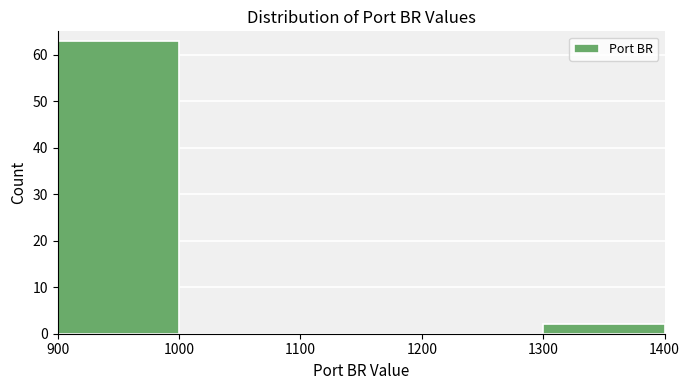

How tall is the bar that spans 900 to 1000 on the x-axis? The values are not printed on the chart, so give them approximately, as read against the axis.

63